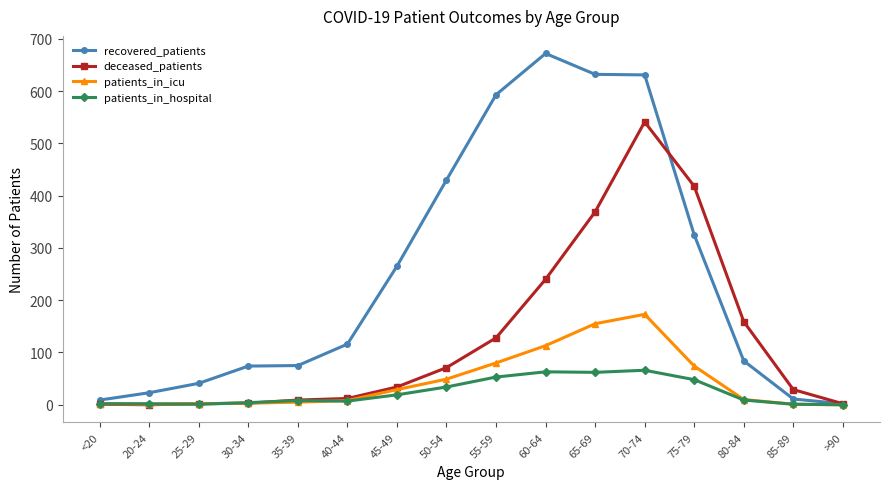

Which series changed the most between 30-34 and 80-84?

deceased_patients